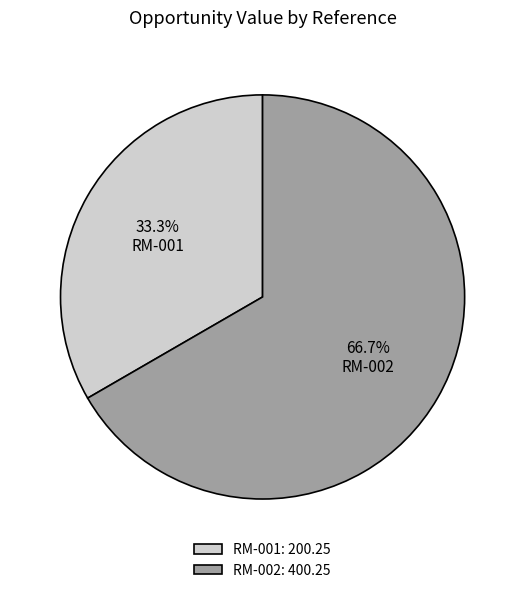

What is the smallest slice in the pie chart?

RM-001